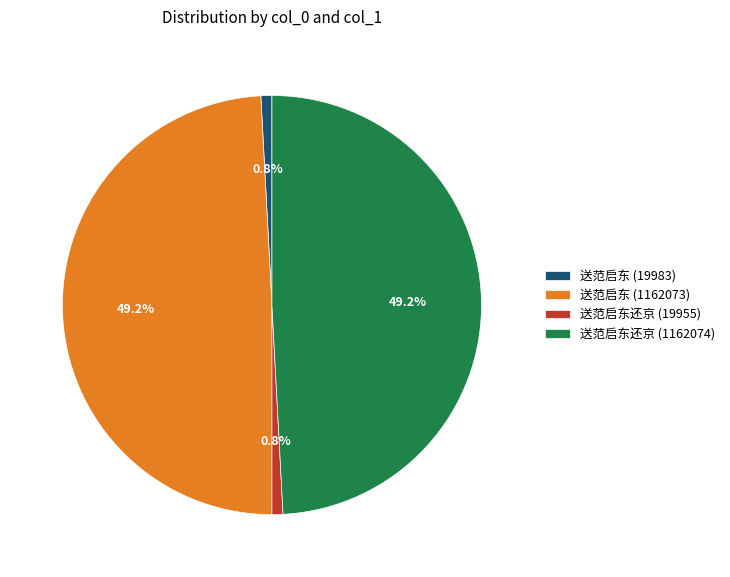

What percentage is NOT represented by 送范启东 (1162073)?

50.8%